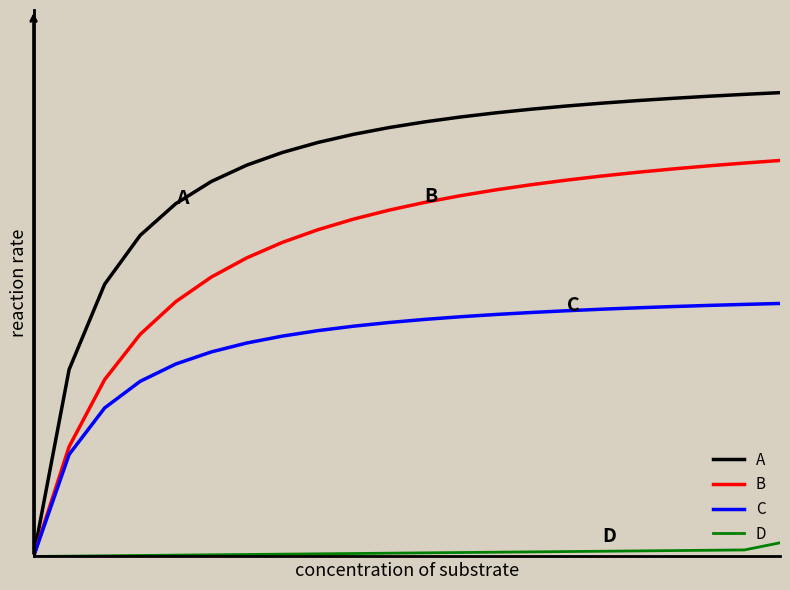

What is the difference between the maximum and minimum values in the B series?

17.4